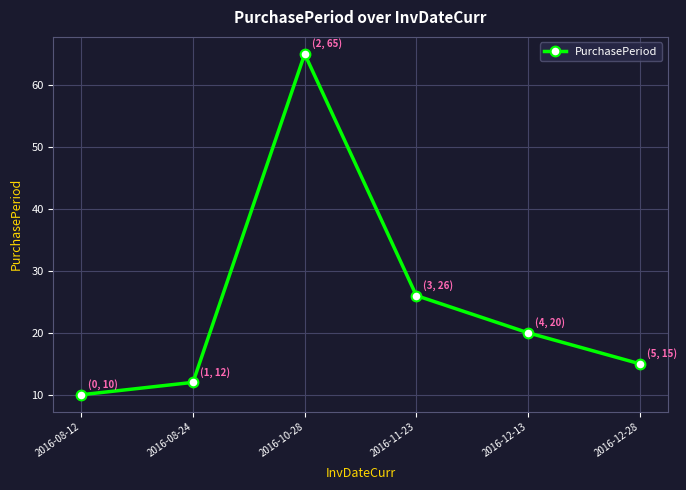

Does the chart display data point markers on the line(s)?

Yes